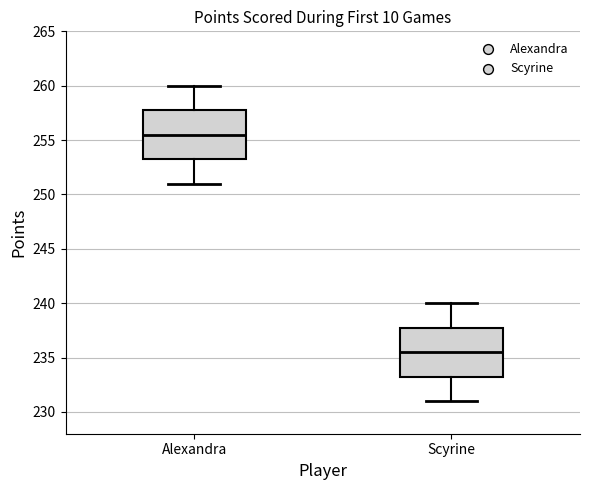

Reading left to right, read every box against the y-axis: the position of its median line, the range the box covers, and the ends of its whiskers. The values are not printed on the chart, so give them approximately, as read against the axis.

Alexandra: median 255.5, box 253.5 to 258.0, whiskers 251.0 to 260.0
Scyrine: median 235.5, box 233.5 to 238.0, whiskers 231.0 to 240.0